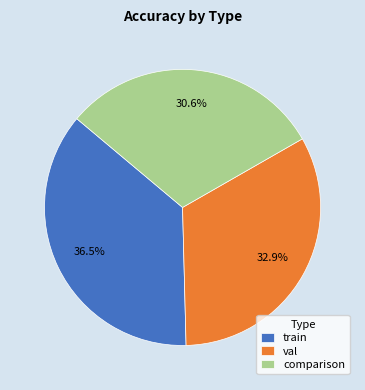

Combined, what portion of the pie is train and comparison?

67.1%